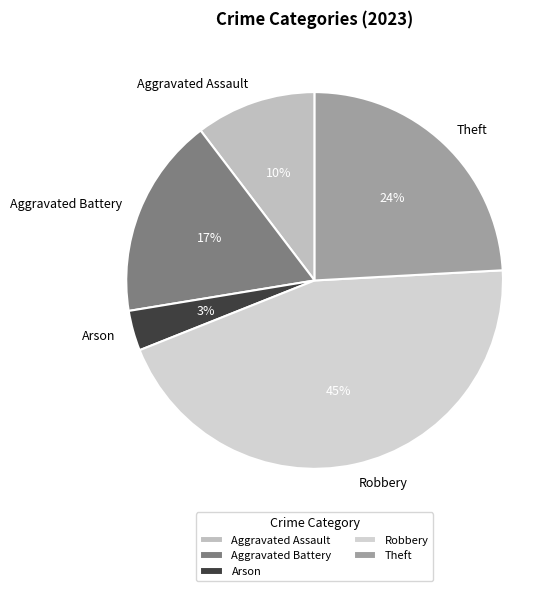

Is it true that Robbery is 59% of the pie?

False